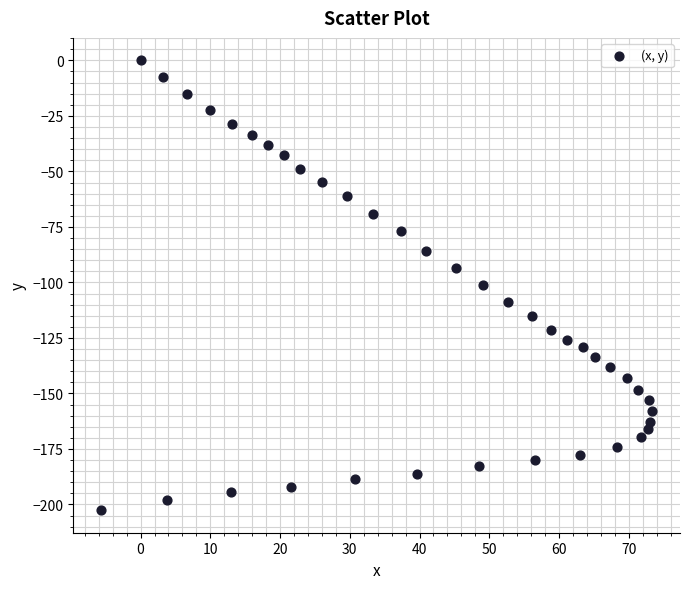

What is the range of Y values (max minus min)?

202.6